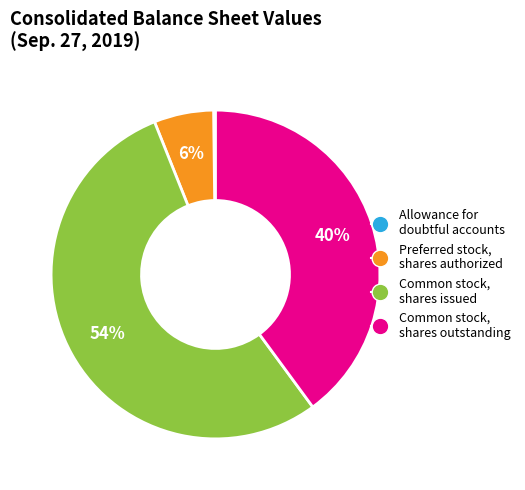

Is the sum of Common stock, shares issued and Preferred stock, shares authorized greater than half?

Yes